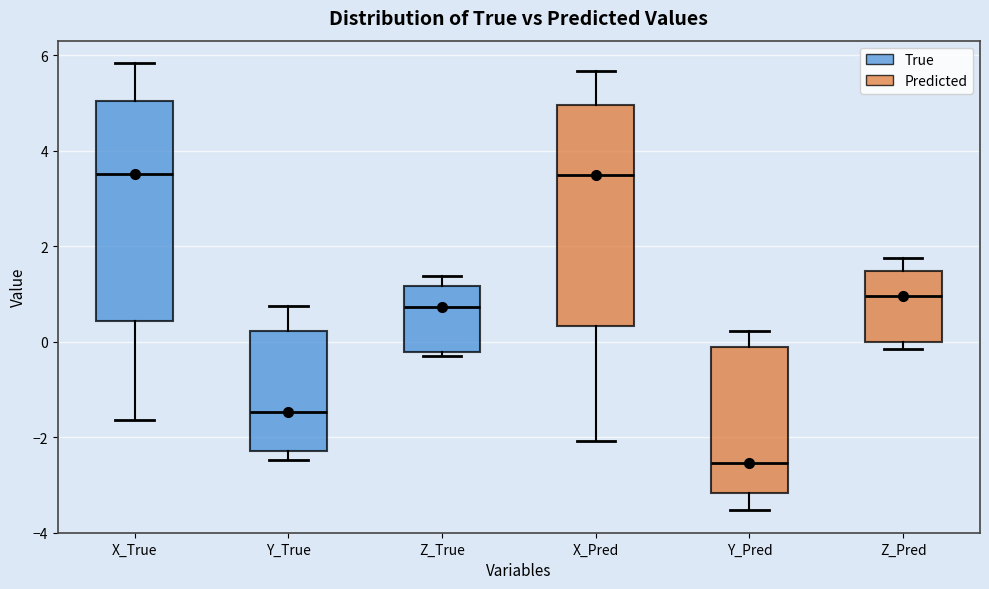

Where is the lower edge of the box for Z_True on the y-axis? The values are not printed on the chart, so give them approximately, as read against the axis.

-0.2